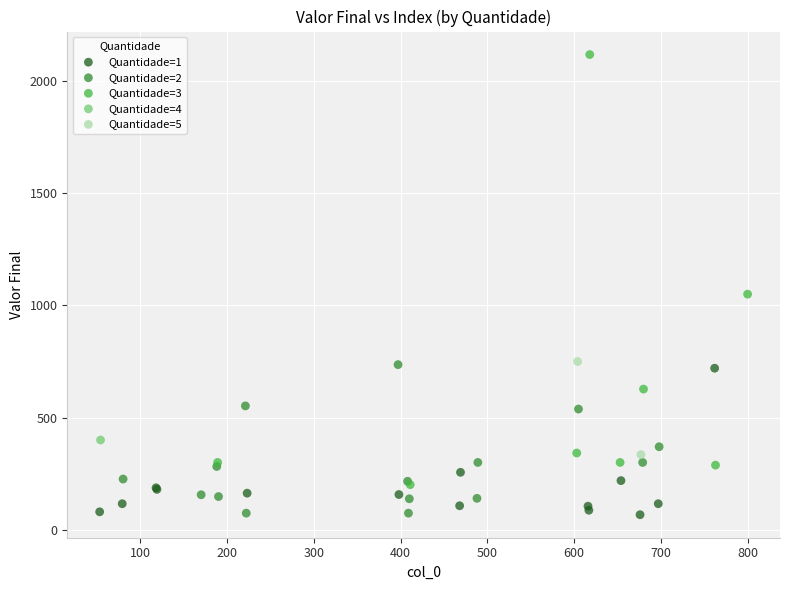

What are all the series names shown in the legend?

Quantidade=1, Quantidade=2, Quantidade=3, Quantidade=4, Quantidade=5